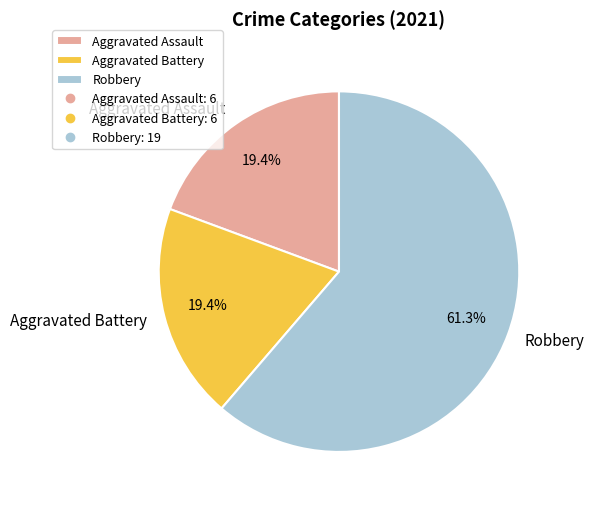

Between Robbery and Aggravated Battery, which is larger?

Robbery